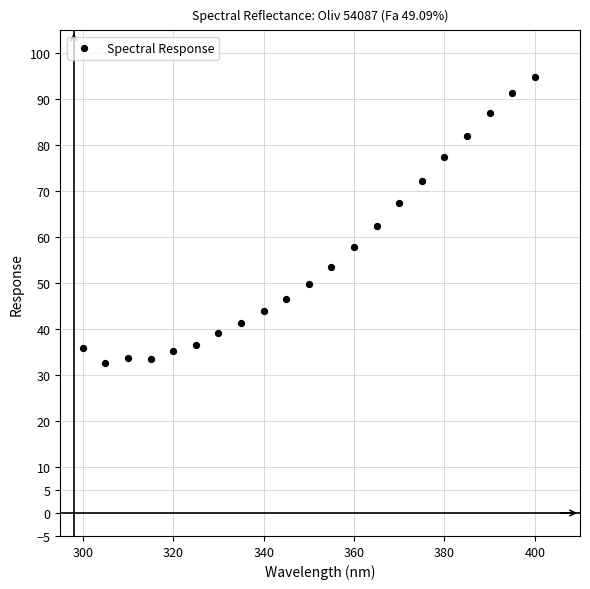

What is the range of Y values (max minus min)?

62.3